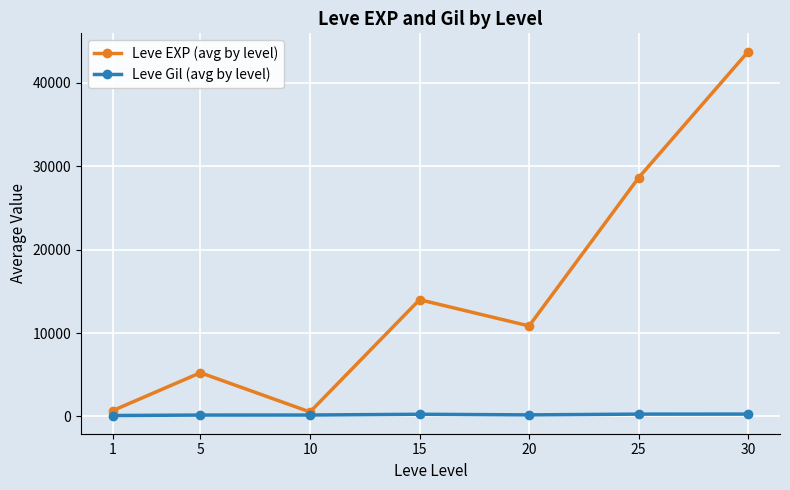

The Leve EXP (avg by level) series shows 537.5 at 10. True or false?

True